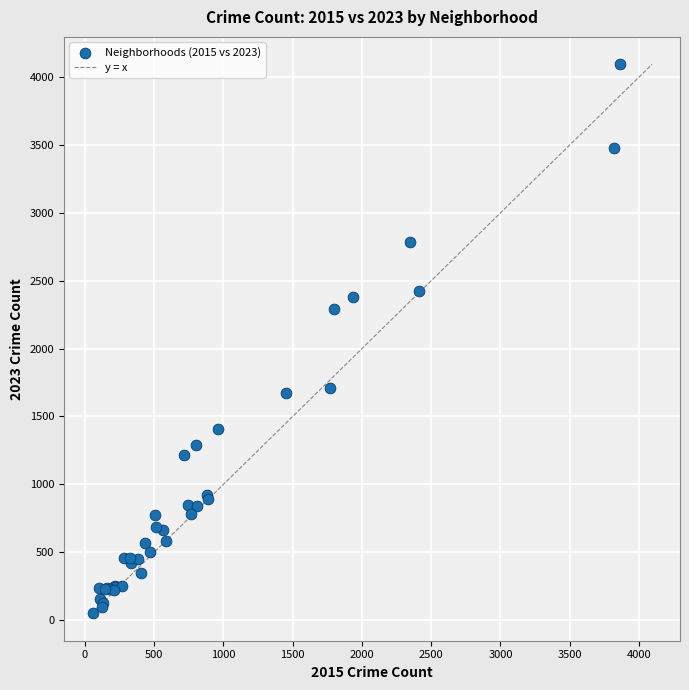

What Y value in the scatter plot is closest to 2072?

2288